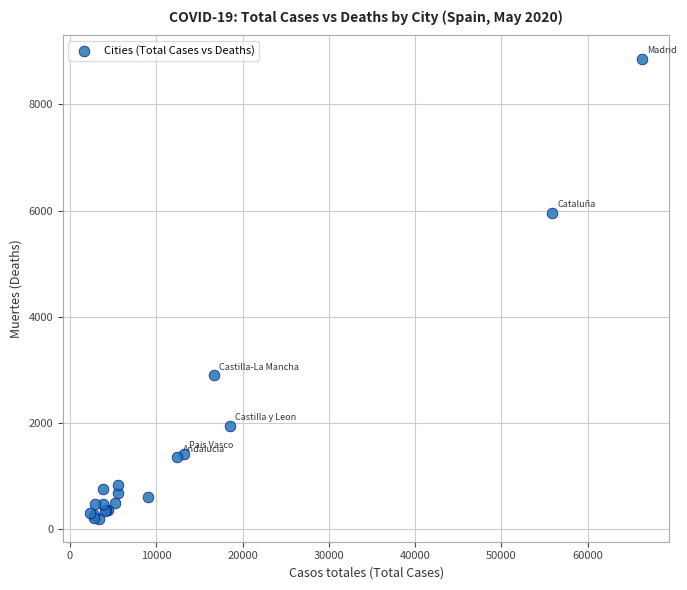

What Y value in the scatter plot is closest to 4532?

5956